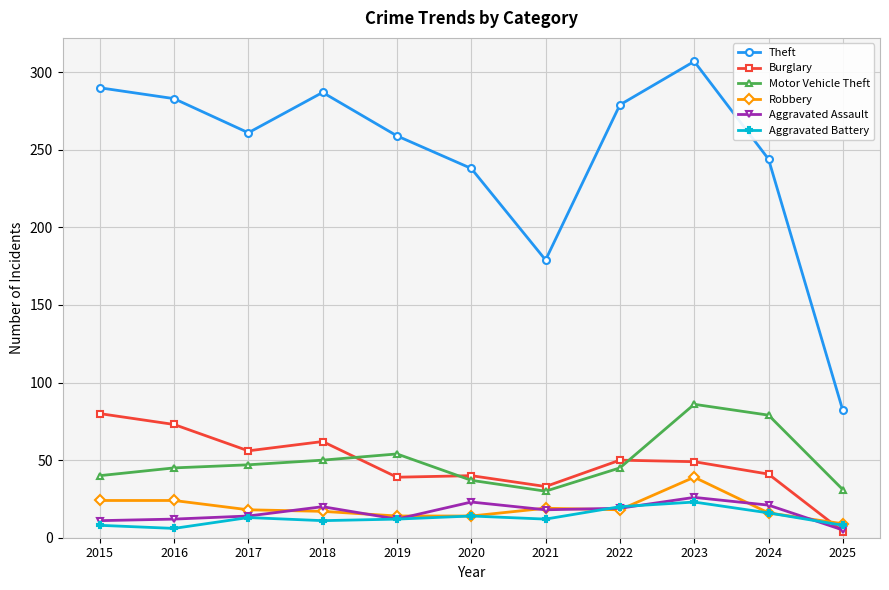

What are all the series names shown in the legend?

Theft, Burglary, Motor Vehicle Theft, Robbery, Aggravated Assault, Aggravated Battery